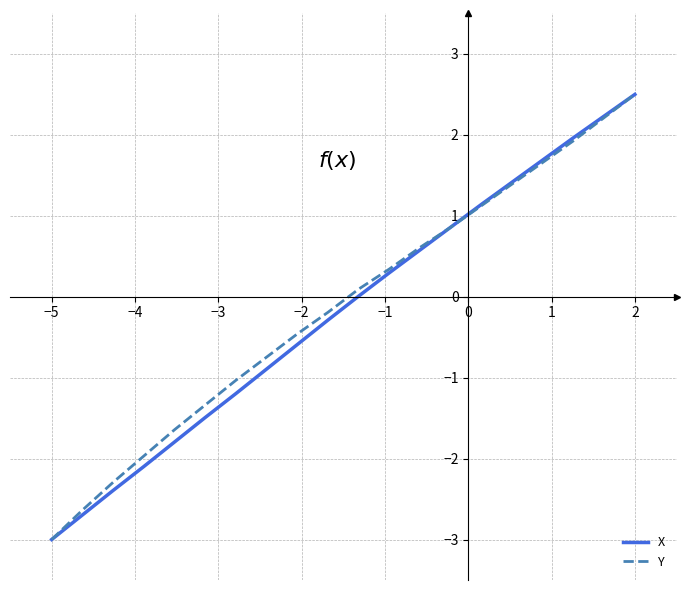

What is the minimum value shown in the chart?

-3.0